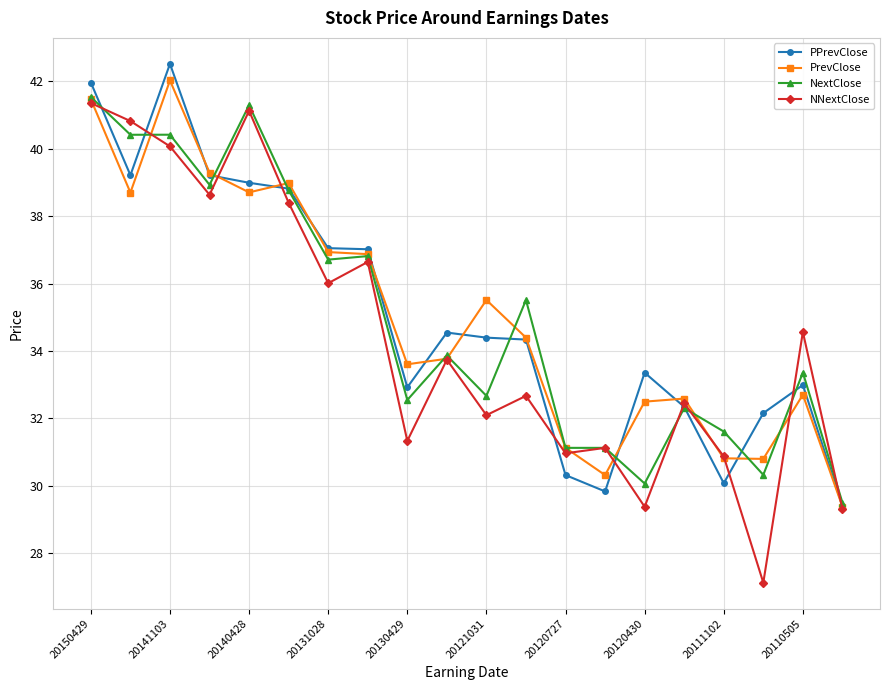

Which series has the largest range (max minus min)?

NNextClose